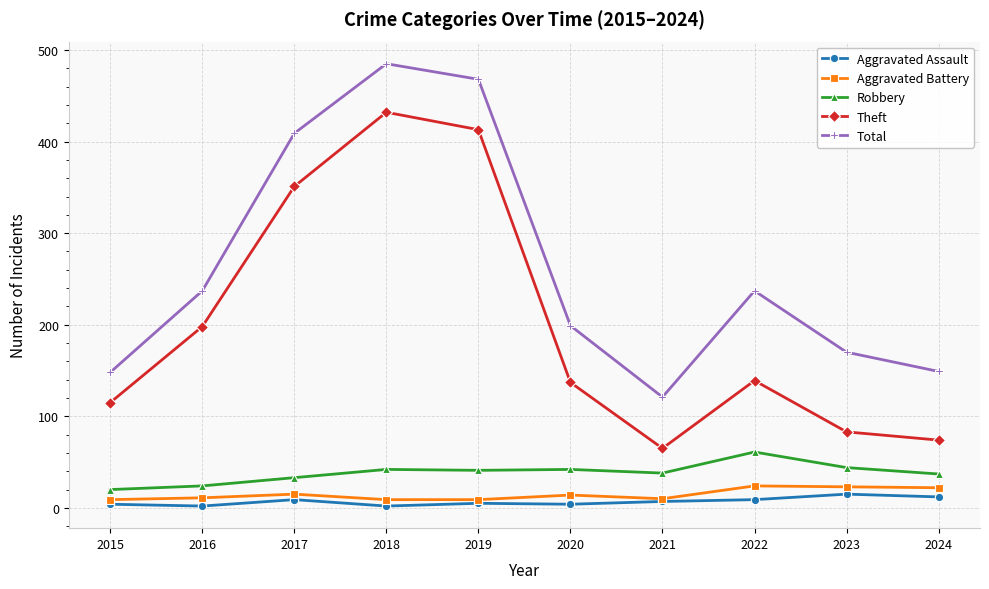

Is it true that Aggravated Assault equals 2 at 2018?

True